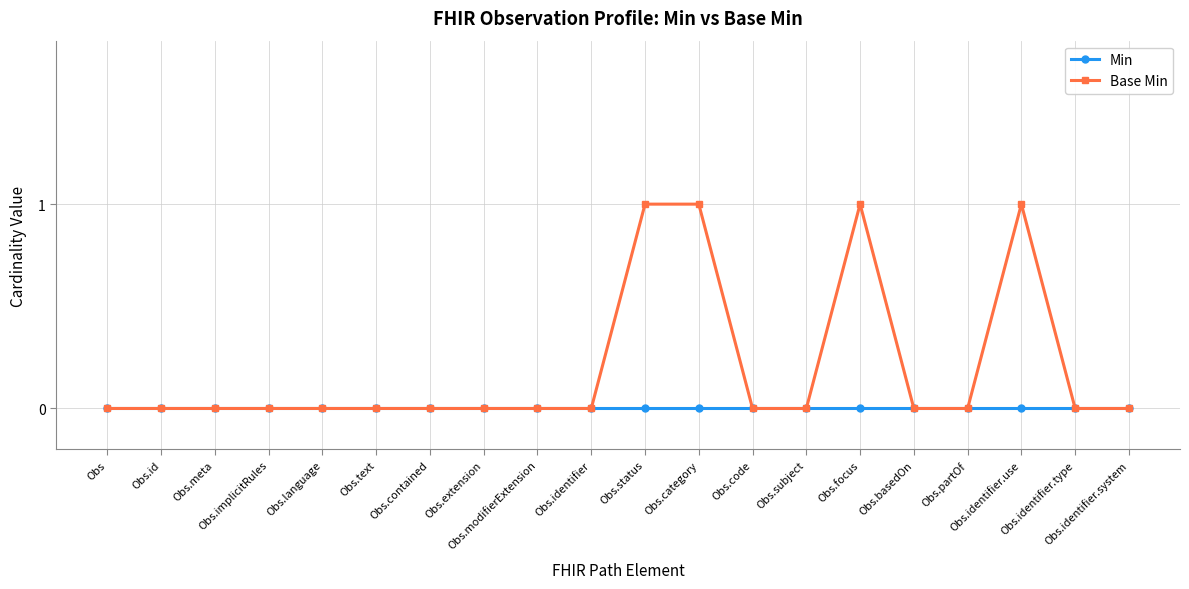

The Base Min series shows 0 at Obs.text. True or false?

True